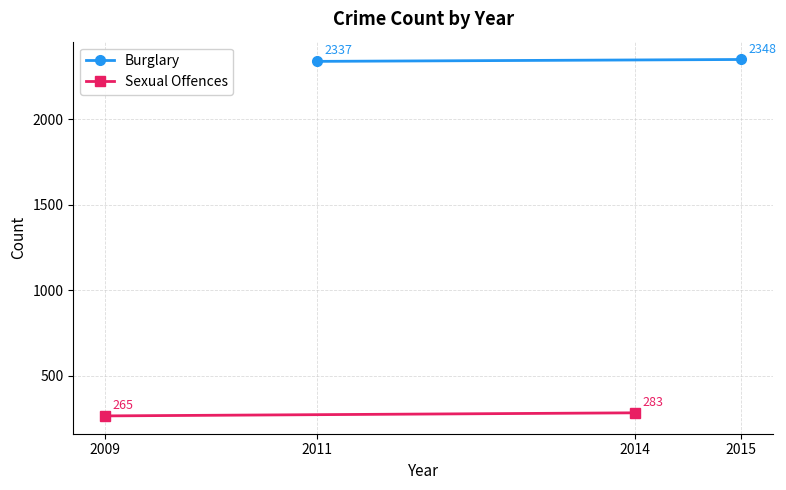

Rank the series by their maximum value, from highest to lowest.

Burglary, Sexual Offences